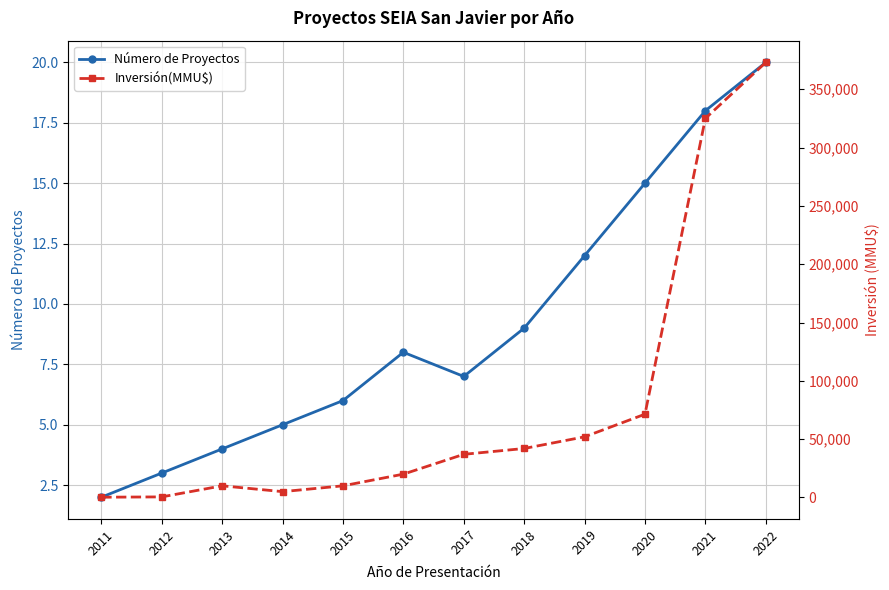

Where does the Inversión(MMU$) series first go above 37000?

2018